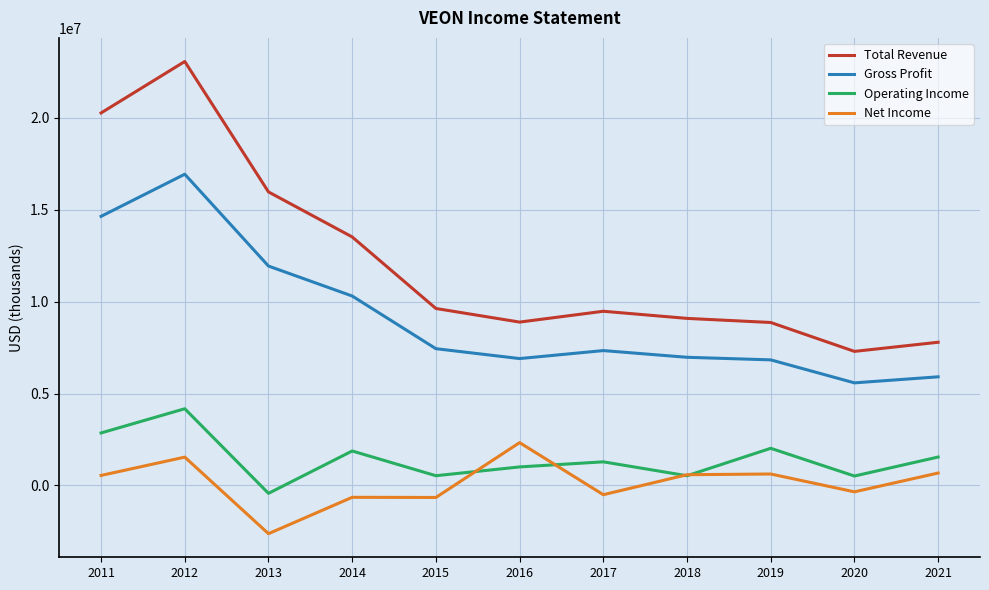

At which category is the sum across all series the highest?

2012